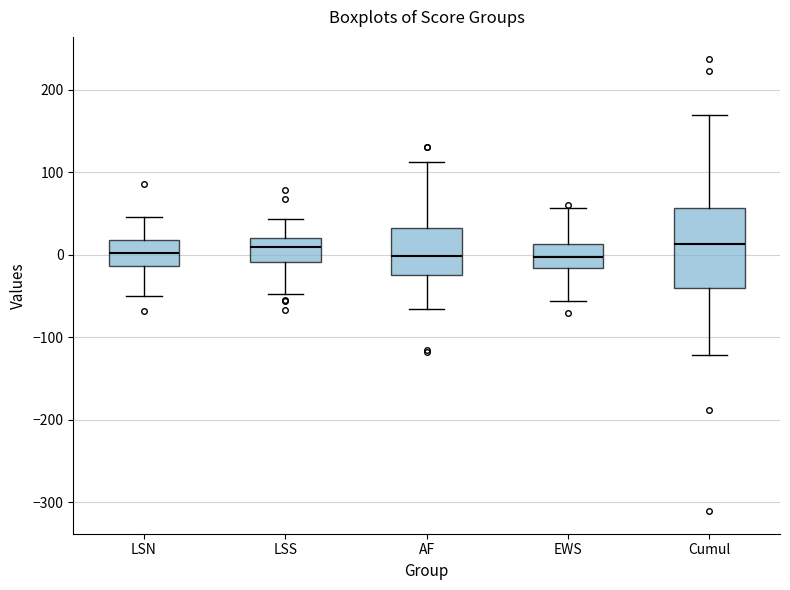

Reading left to right, transcribe this box plot: for each box, give where its median line is, the range the box spans, and where its two whiskers end, as read against the y-axis. The values are not printed on the chart, so give them approximately, as read against the axis.

LSN: median 0, box -10 to 20, whiskers -50 to 50
LSS: median 10, box -10 to 20, whiskers -50 to 40
AF: median 0, box -20 to 30, whiskers -70 to 110
EWS: median 0, box -20 to 10, whiskers -60 to 60
Cumul: median 10, box -40 to 60, whiskers -120 to 170